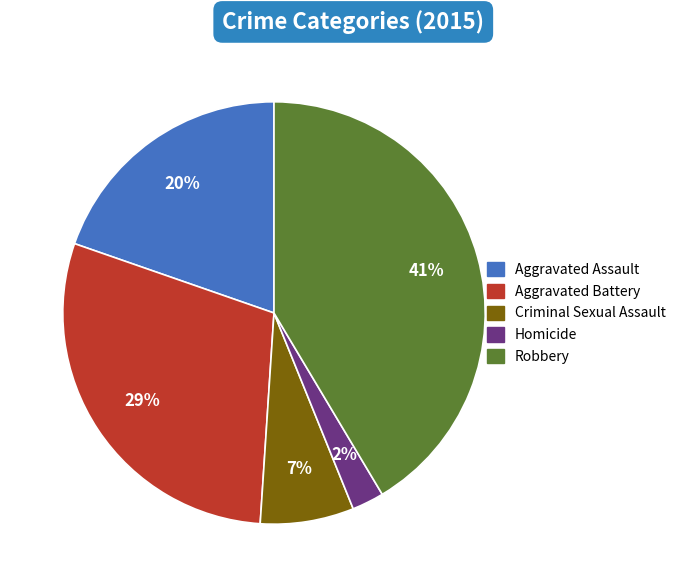

Rank the categories by value from highest to lowest.

Robbery, Aggravated Battery, Aggravated Assault, Criminal Sexual Assault, Homicide